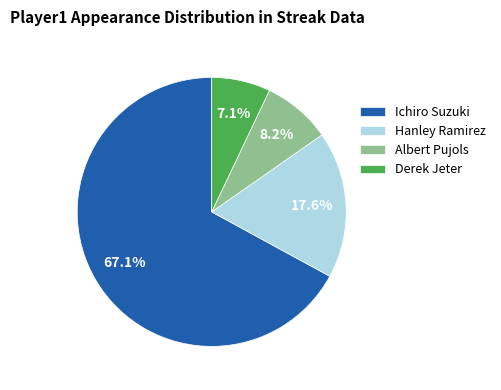

To the nearest percent, what is the average slice percentage?

25%